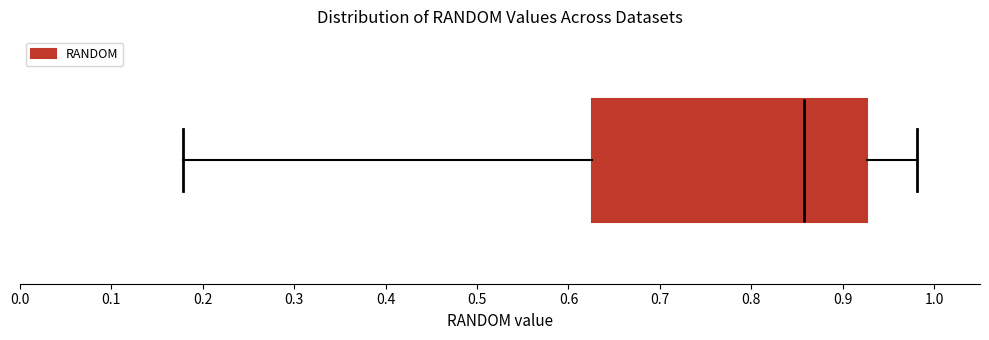

Where is the right edge of the box on the x-axis? The values are not printed on the chart, so give them approximately, as read against the axis.

0.93